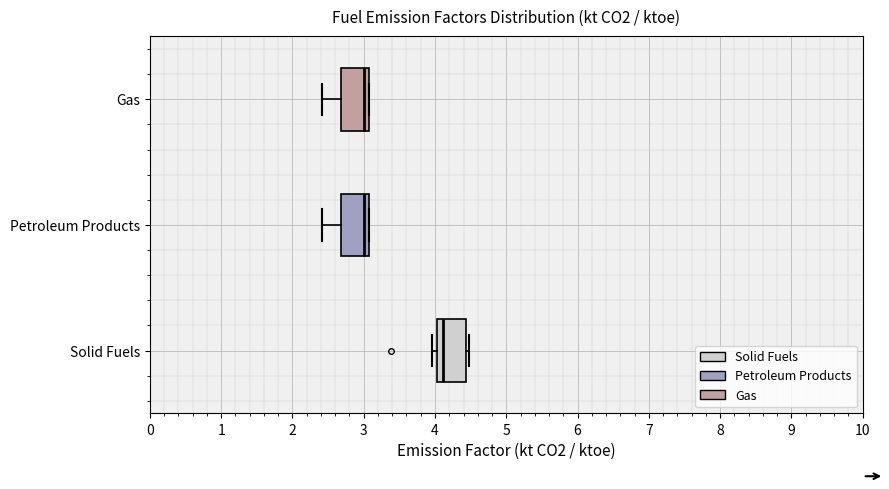

Where does the left whisker of the box for Gas end on the x-axis? The values are not printed on the chart, so give them approximately, as read against the axis.

2.4